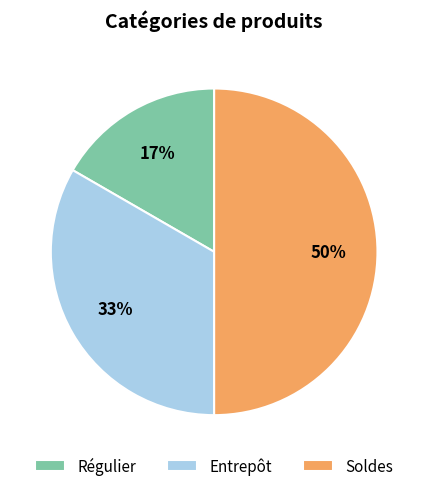

Does Régulier account for over 50% of the chart?

No